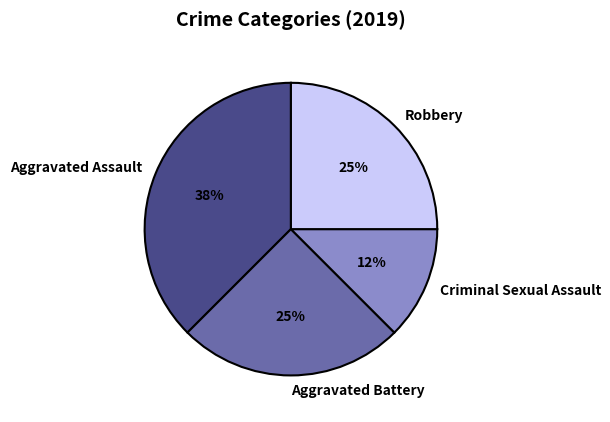

What is the ratio of the value at Criminal Sexual Assault to the value at Robbery?

0.5